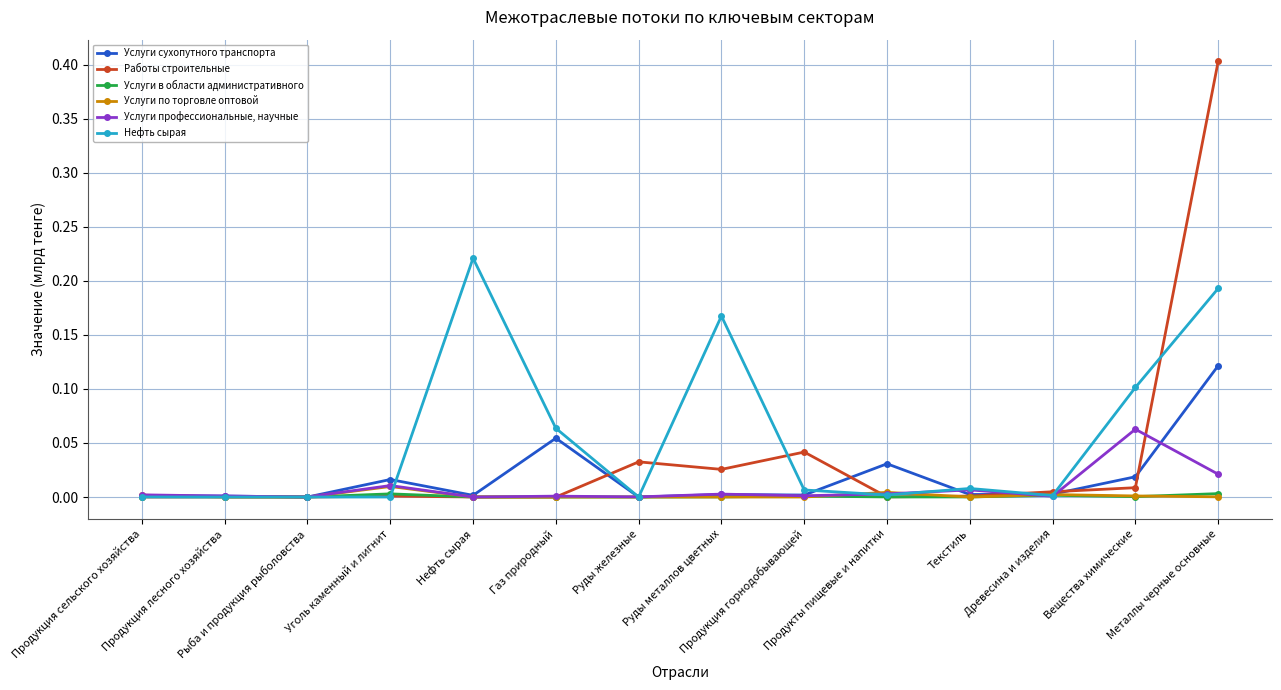

True or false: Услуги сухопутного транспорта and Работы строительные intersect in this chart.

True